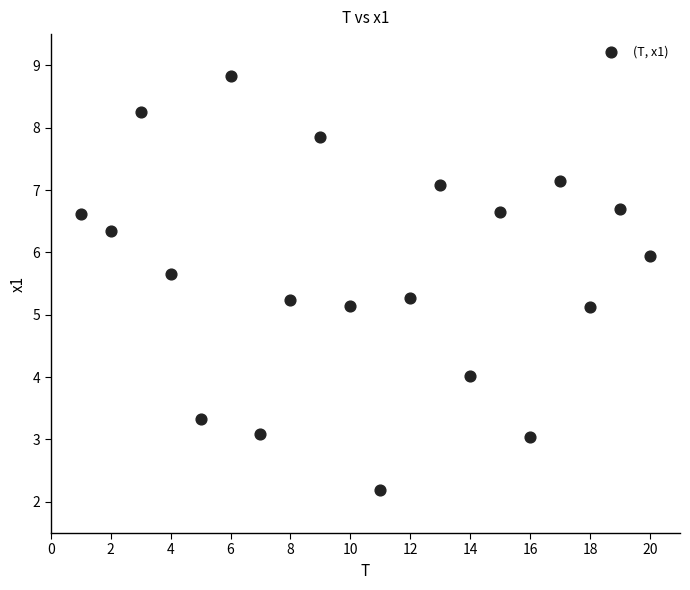

What is the range of Y values (max minus min)?

6.6